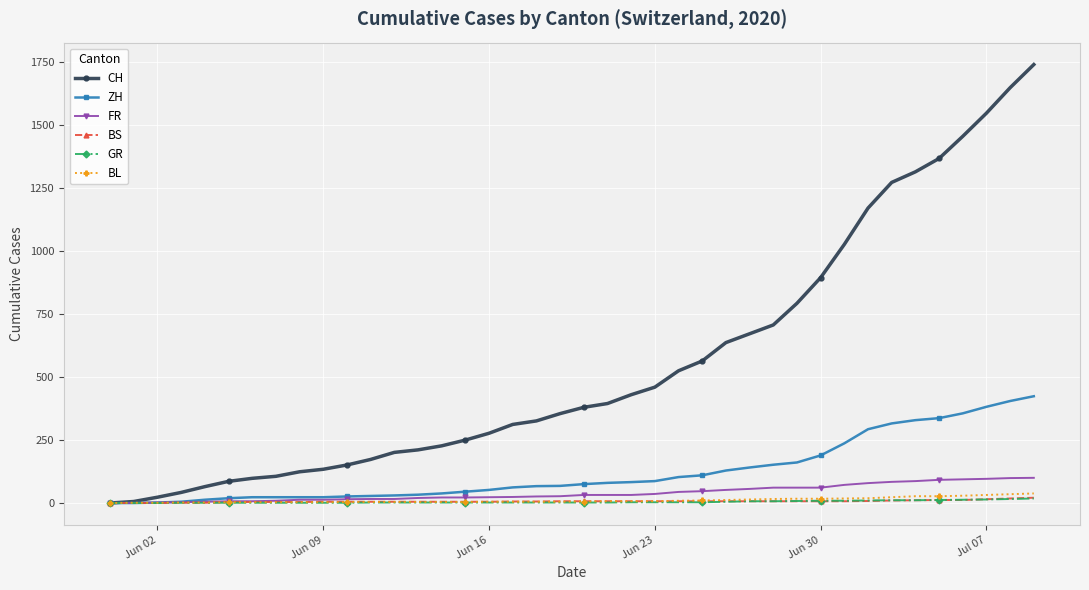

Which series has the largest total across all categories?

CH